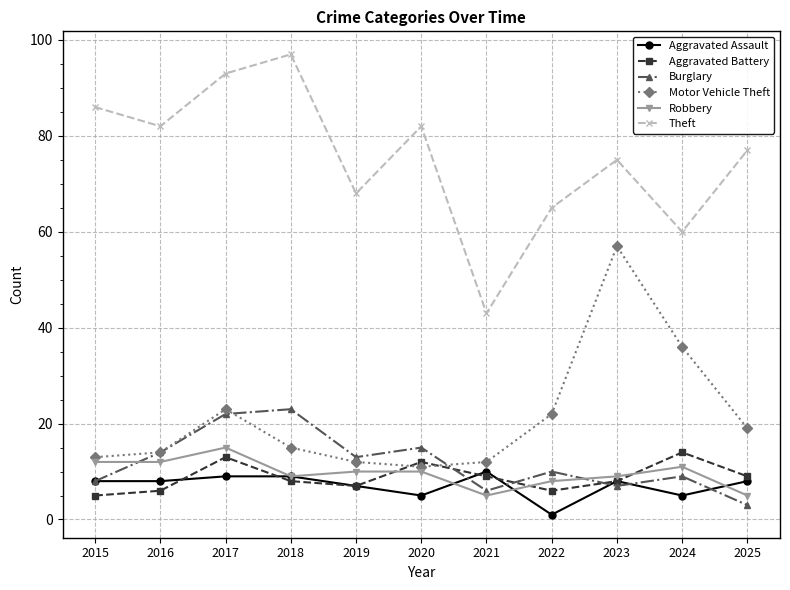

Read the Aggravated Assault value at 2024.

5